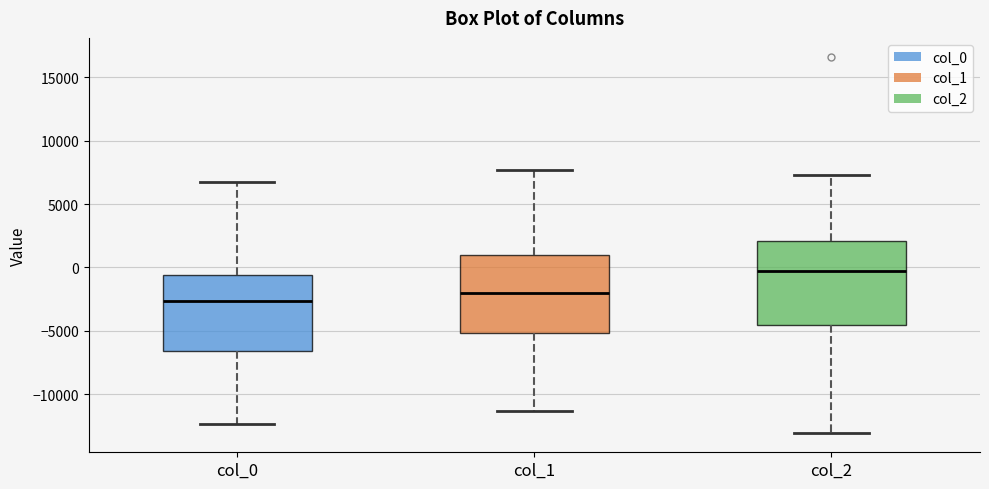

Which box is the tallest, from its lower edge to its upper edge?

col_2